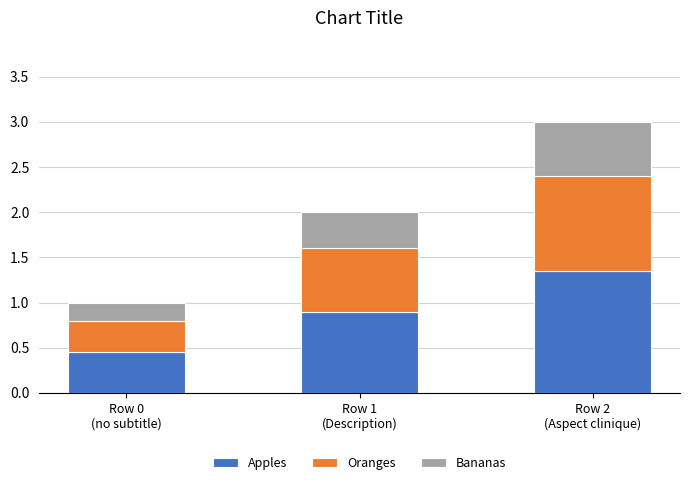

What is the difference between the maximum and minimum values in the Apples series?

0.9